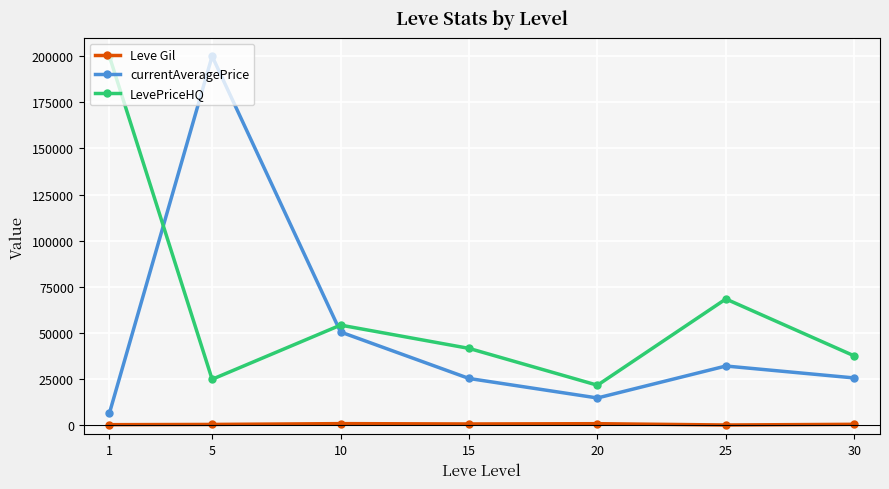

True or false: currentAveragePrice and Leve Gil cross at least once.

False